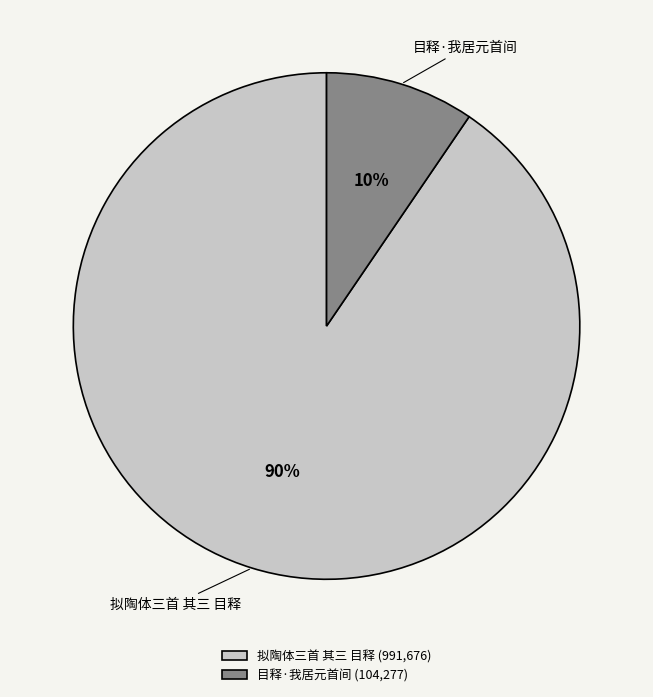

Which category has the smallest portion of the pie?

目释·我居元首间